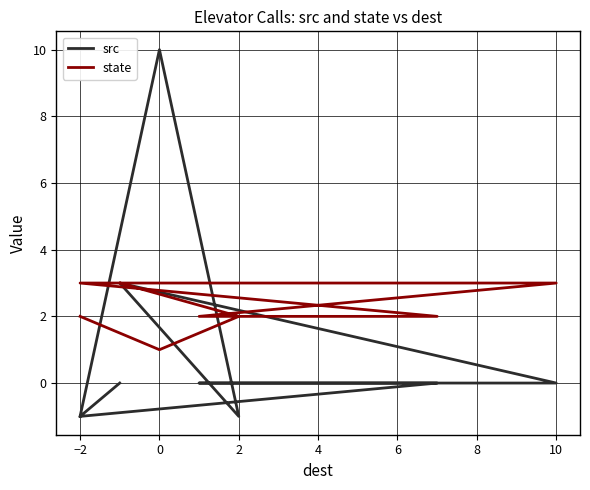

Between −2 and 12, which is larger?

12